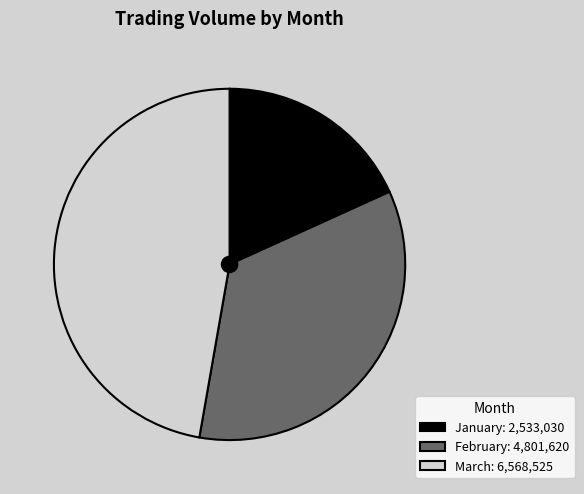

Rank the categories by value from lowest to highest.

January: 2,533,030, February: 4,801,620, March: 6,568,525